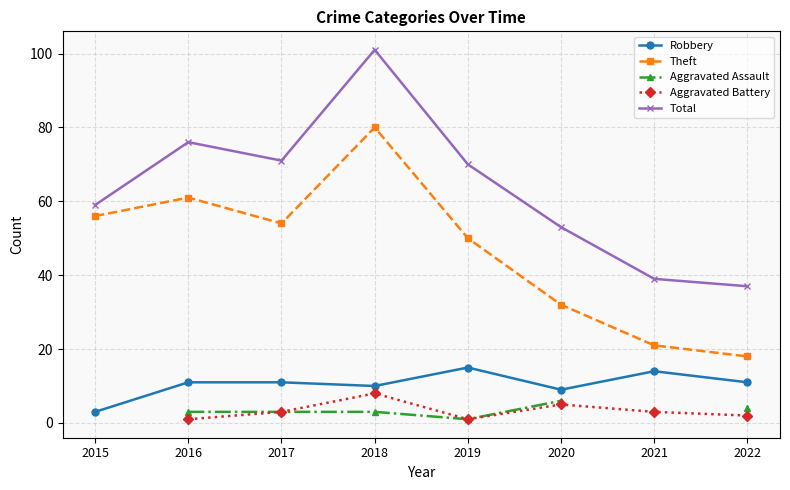

What is the sum of all Theft values?

372